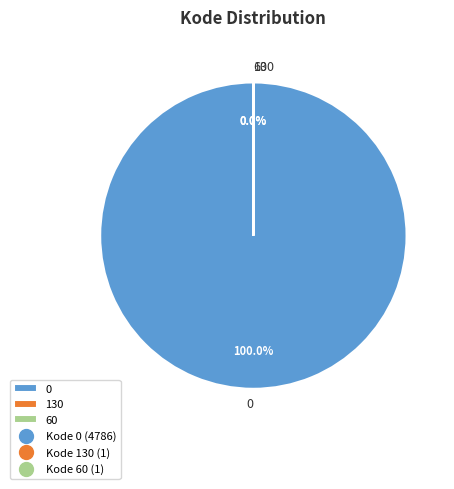

True or false: 0 accounts for 100% of the total.

True